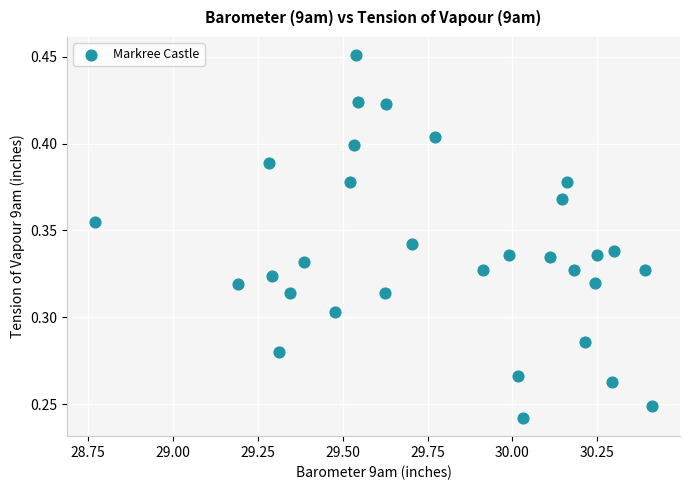

What is the range of X values (max minus min)?

1.6